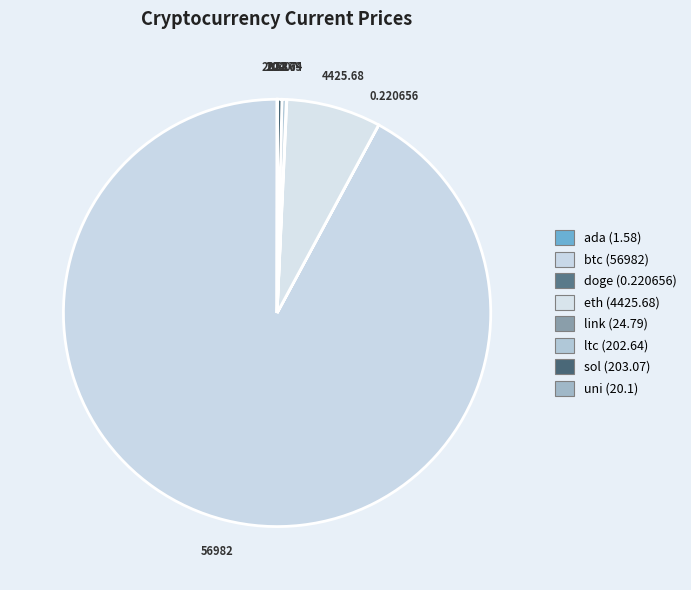

What is the largest slice in the pie chart?

btc